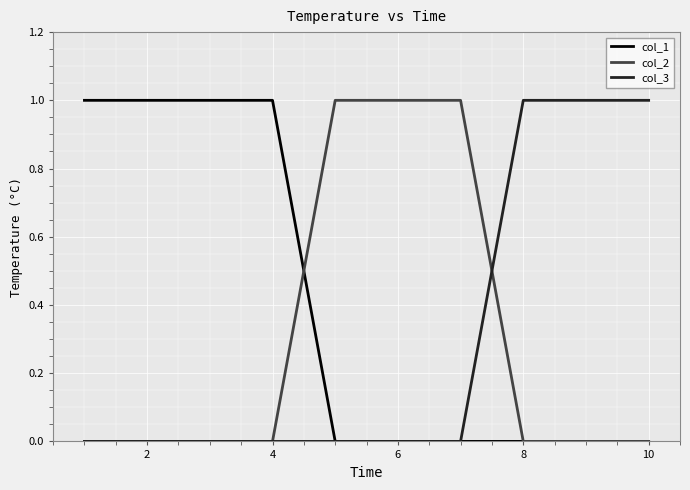

Which series has the largest total across all categories?

col_1